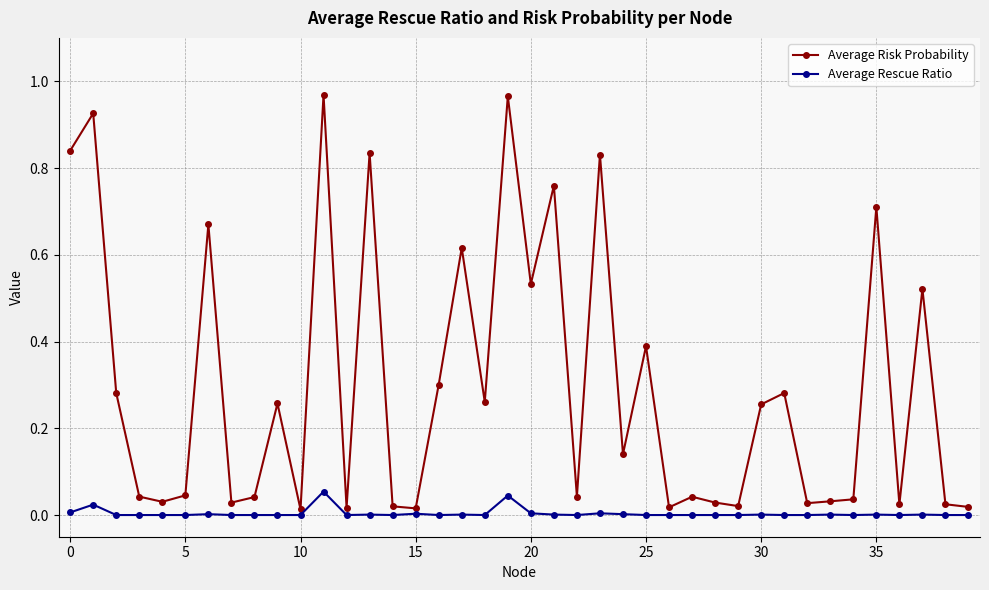

True or false: Average Risk Probability and Average Rescue Ratio intersect in this chart.

False